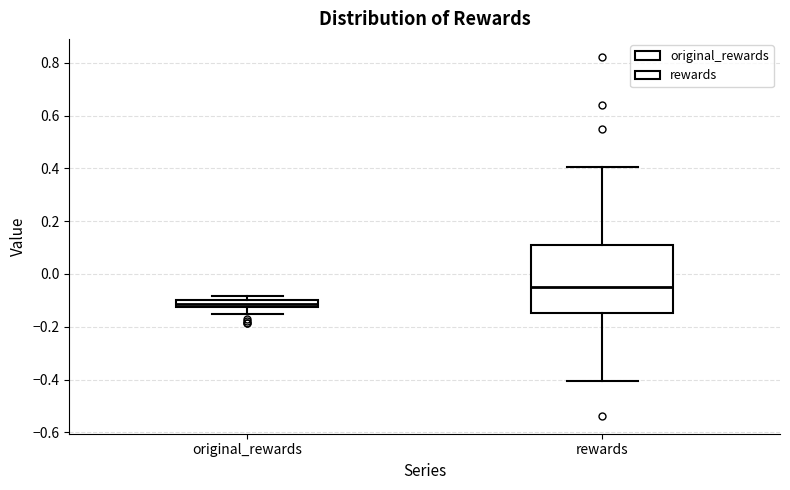

Where does the lower whisker of the box for rewards end on the y-axis? The values are not printed on the chart, so give them approximately, as read against the axis.

-0.40